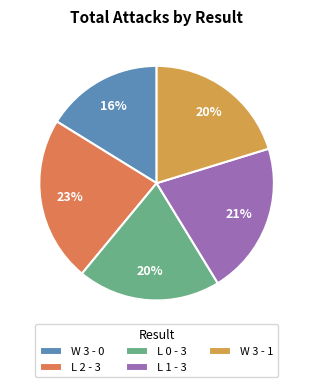

How many segments does this pie chart have?

5